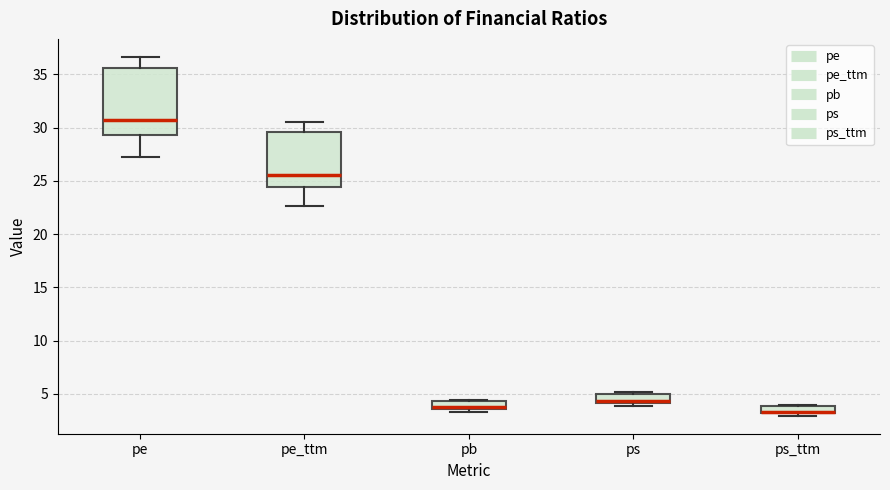

Which box's median line is the highest?

pe